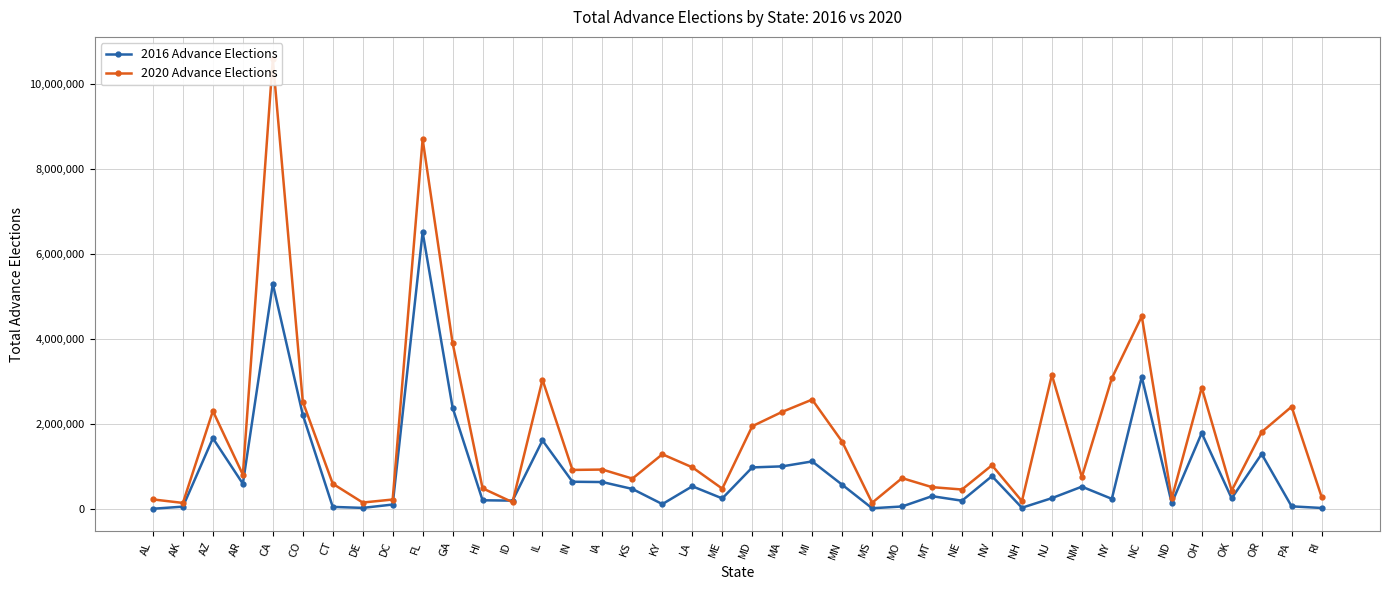

Which series has the largest total across all categories?

2020 Advance Elections